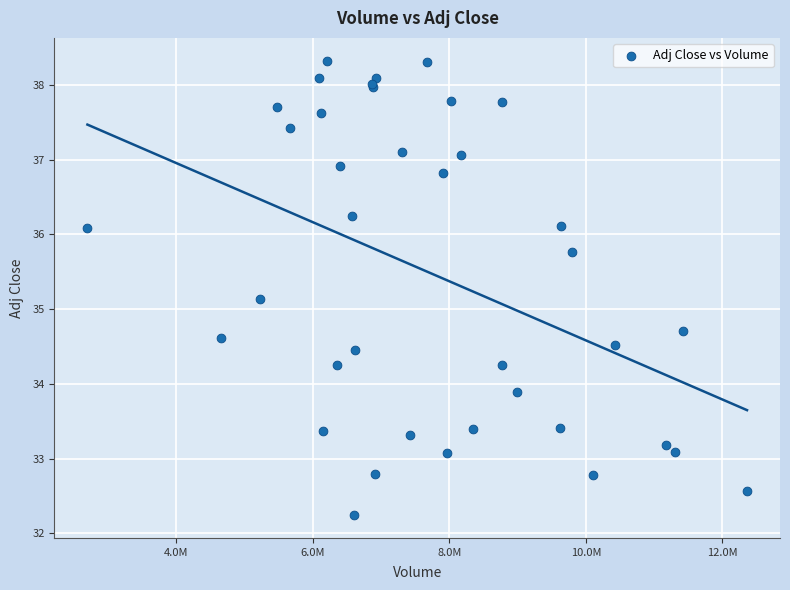

What Y value in the scatter plot is closest to 35?

35.1